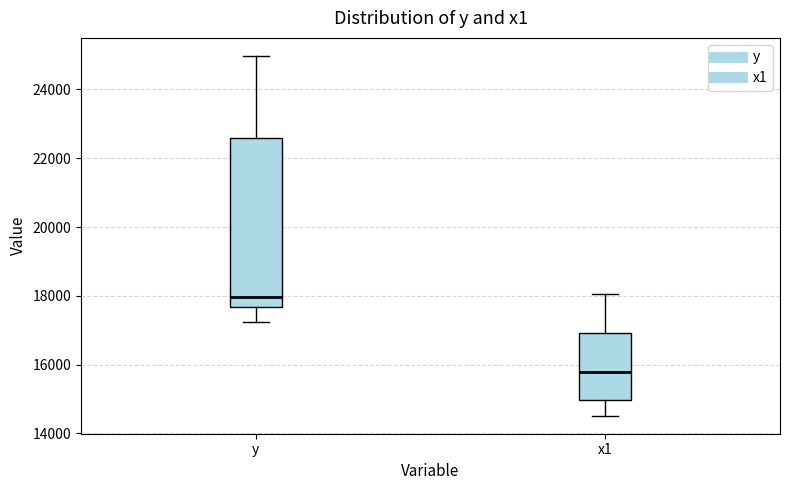

Which box has the highest median line?

y